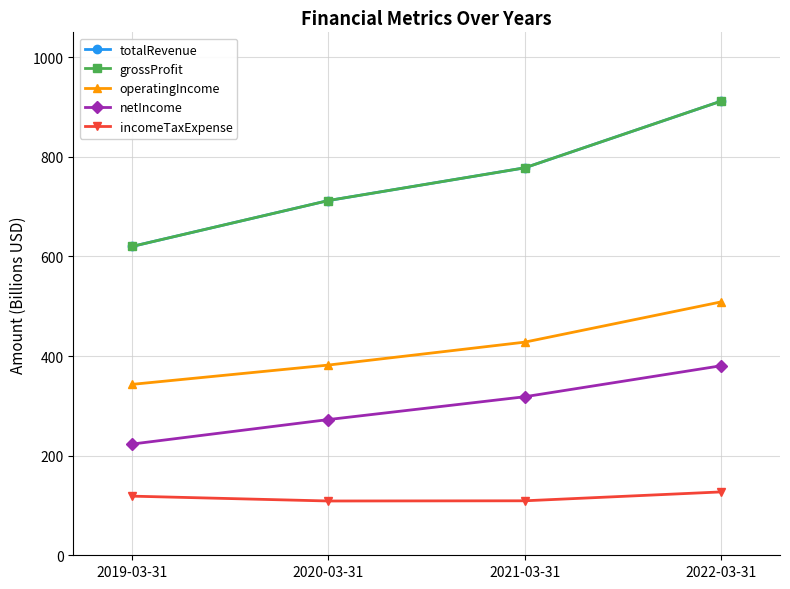

Does the chart have visible grid lines?

Yes